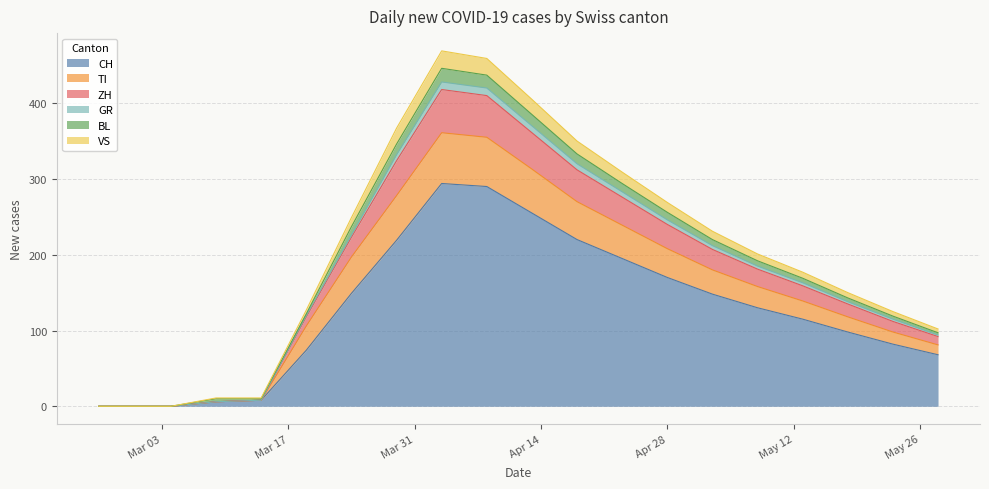

Does the chart have visible grid lines?

Yes